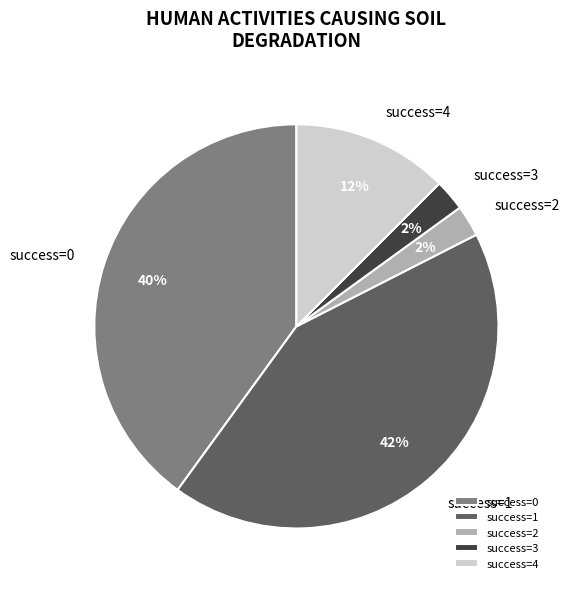

To the nearest percent, what is the average slice percentage?

20%